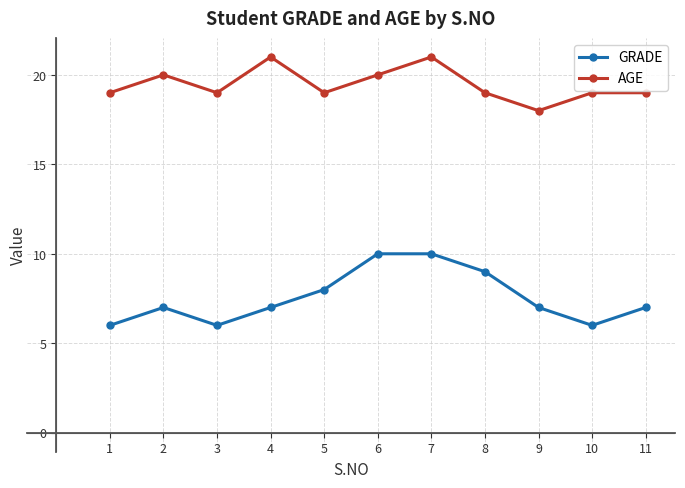

Rank the series at 10 from lowest to highest value.

GRADE, AGE